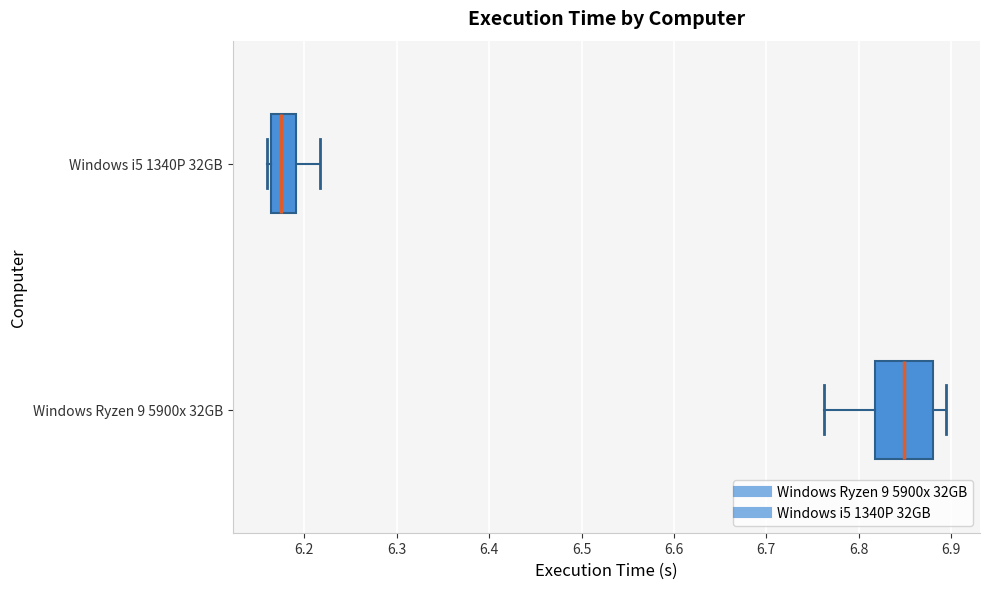

Comparing the boxes themselves (not the whiskers), which one is the widest?

Windows Ryzen 9 5900x 32GB